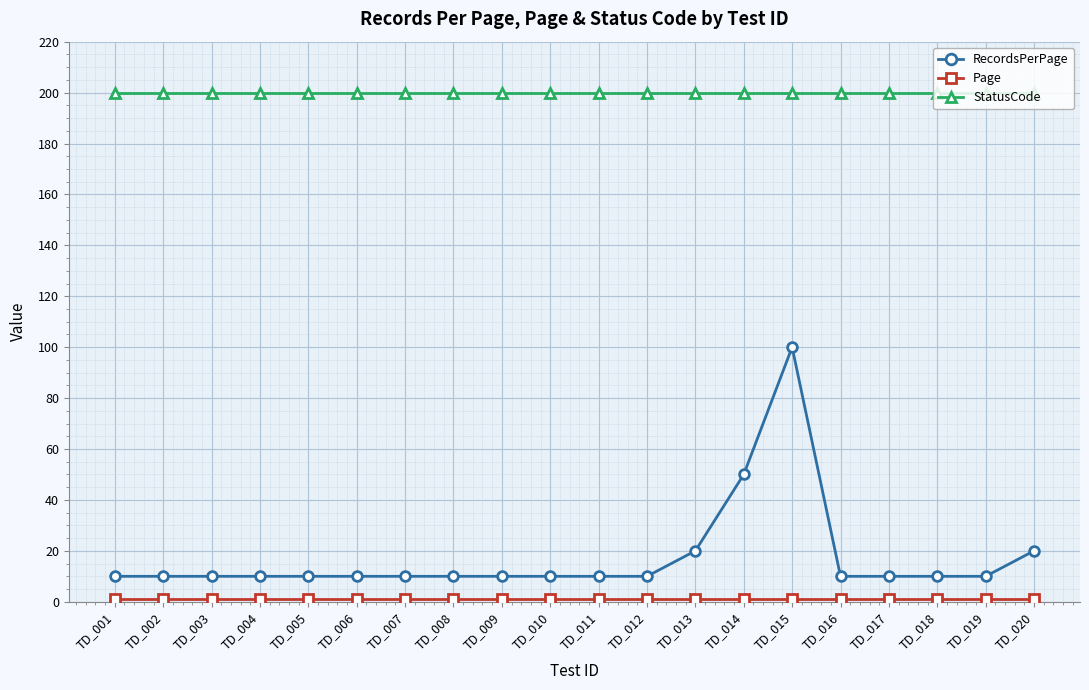

What is the greatest value displayed?

200